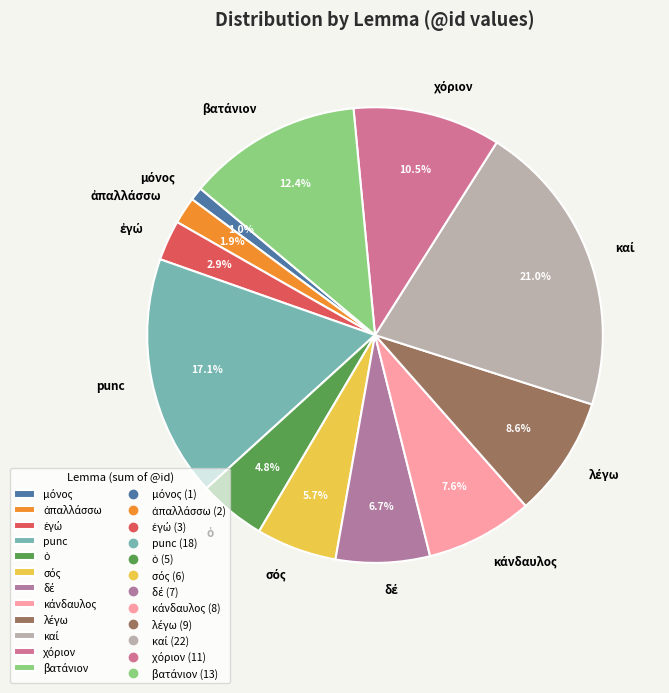

How many segments does this pie chart have?

12